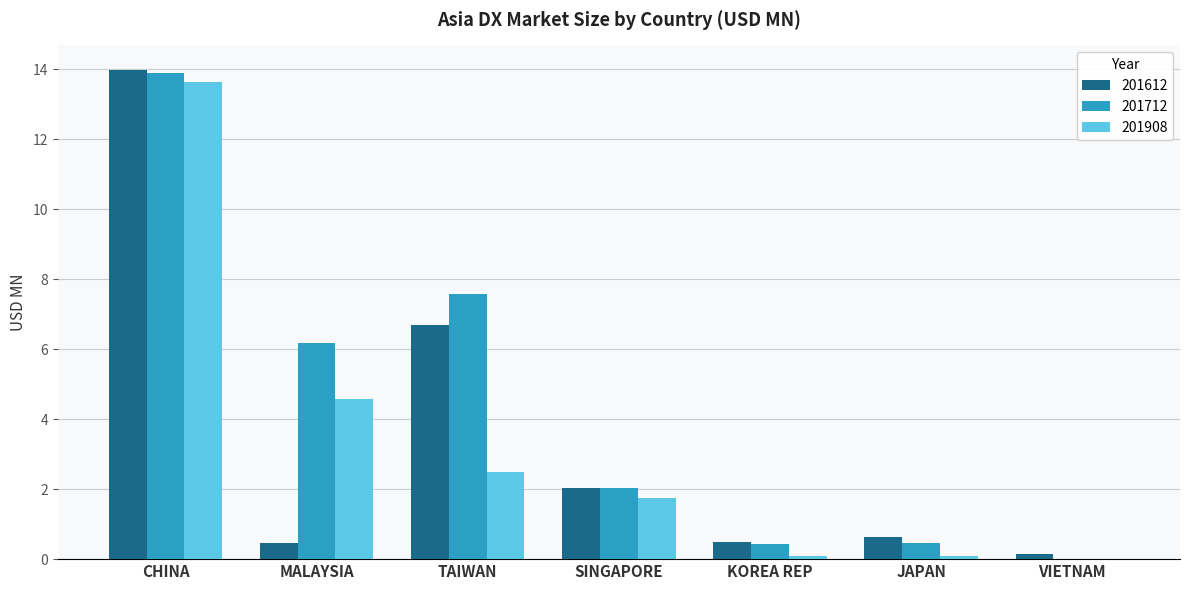

What is the difference between the 201712 values at TAIWAN and SINGAPORE?

5.6